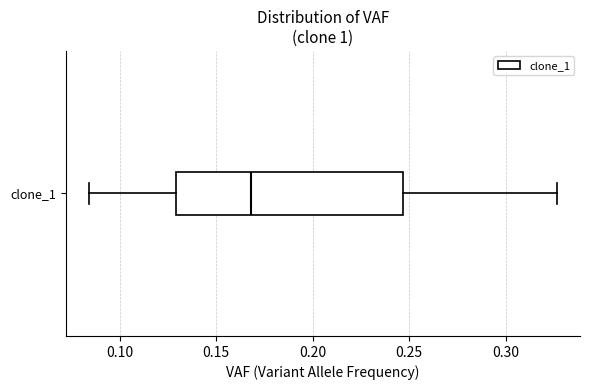

Where is the left edge of the box for clone_1 on the x-axis? The values are not printed on the chart, so give them approximately, as read against the axis.

0.130